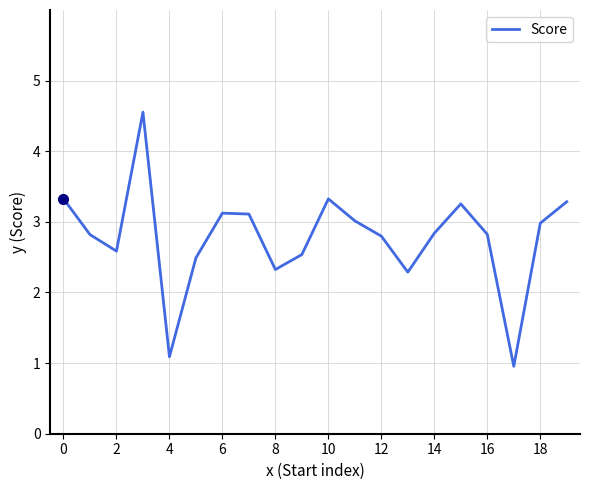

What is the minimum value shown in the chart?

1.0